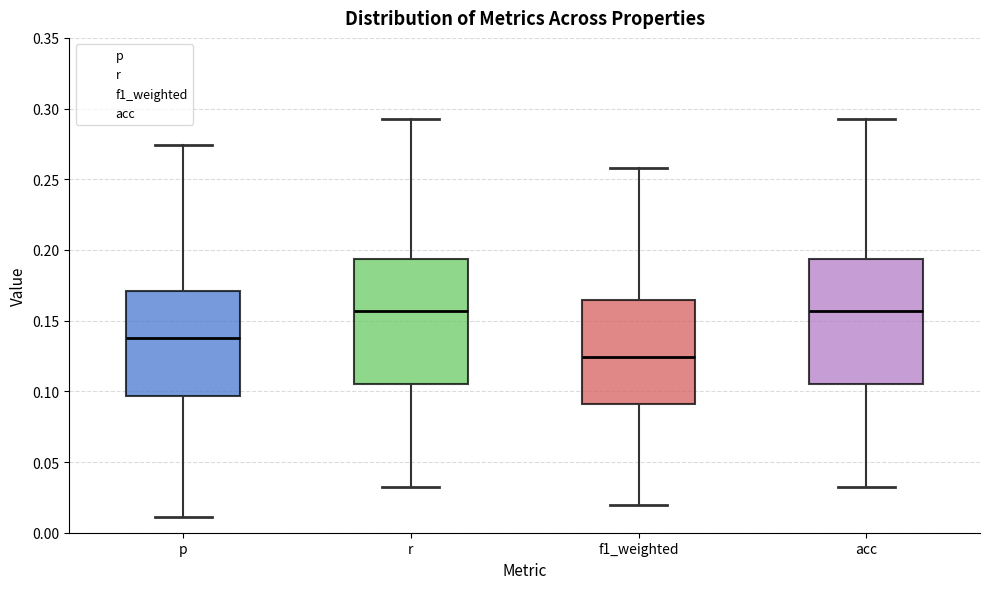

Reading left to right, read every box against the y-axis: the position of its median line, the range the box covers, and the ends of its whiskers. The values are not printed on the chart, so give them approximately, as read against the axis.

p: median 0.140, box 0.095 to 0.170, whiskers 0.010 to 0.275
r: median 0.155, box 0.105 to 0.195, whiskers 0.030 to 0.290
f1_weighted: median 0.125, box 0.090 to 0.165, whiskers 0.020 to 0.260
acc: median 0.155, box 0.105 to 0.195, whiskers 0.030 to 0.290